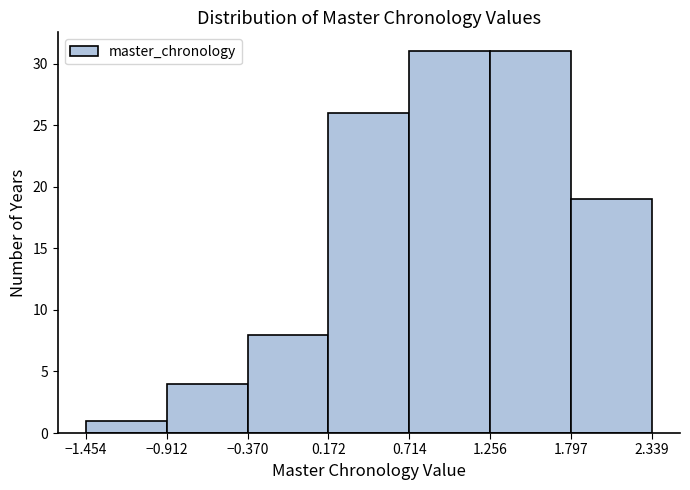

Reading left to right, transcribe this chart: for each bar, give the range it covers on the x-axis and its height. The values are not printed on the chart, so give them approximately, as read against the axis.

-1.454 to -0.912: 1
-0.912 to -0.370: 4
-0.370 to 0.172: 8
0.172 to 0.714: 26
0.714 to 1.256: 31
1.256 to 1.797: 31
1.797 to 2.339: 19